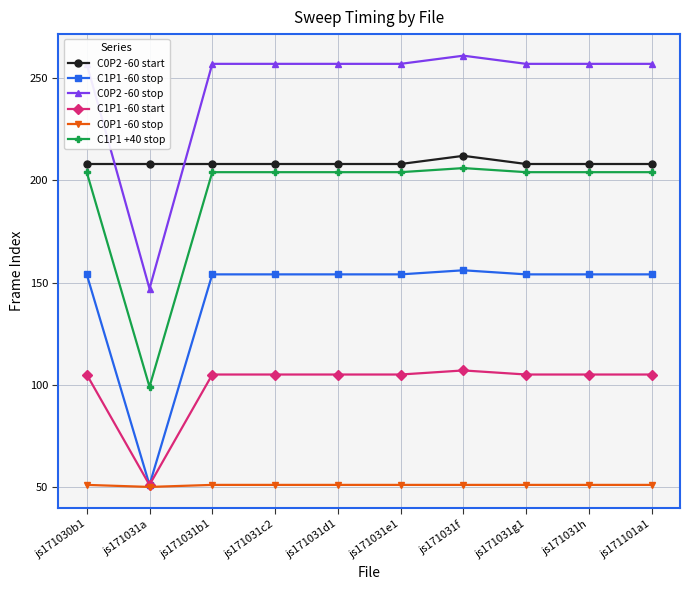

What is the total value across all series at js171031a?

606